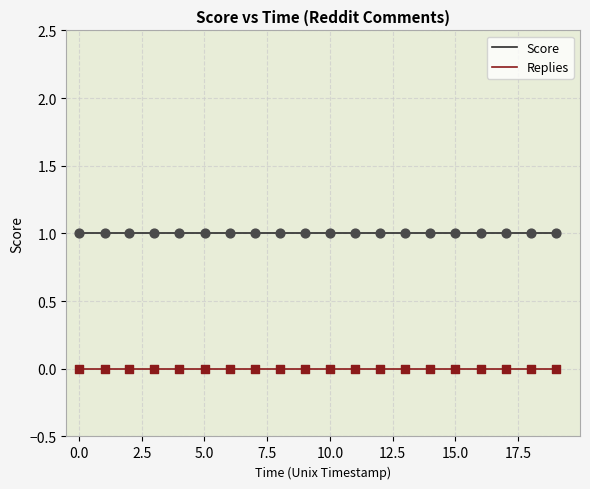

True or false: Replies and Score intersect in this chart.

False